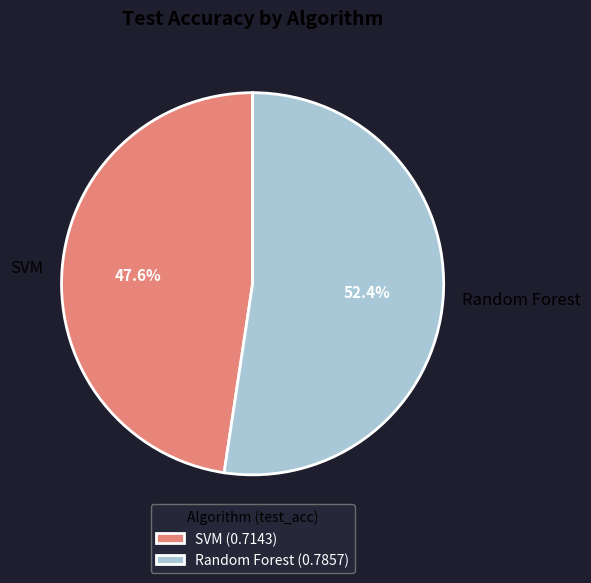

Is SVM the majority of the pie?

No